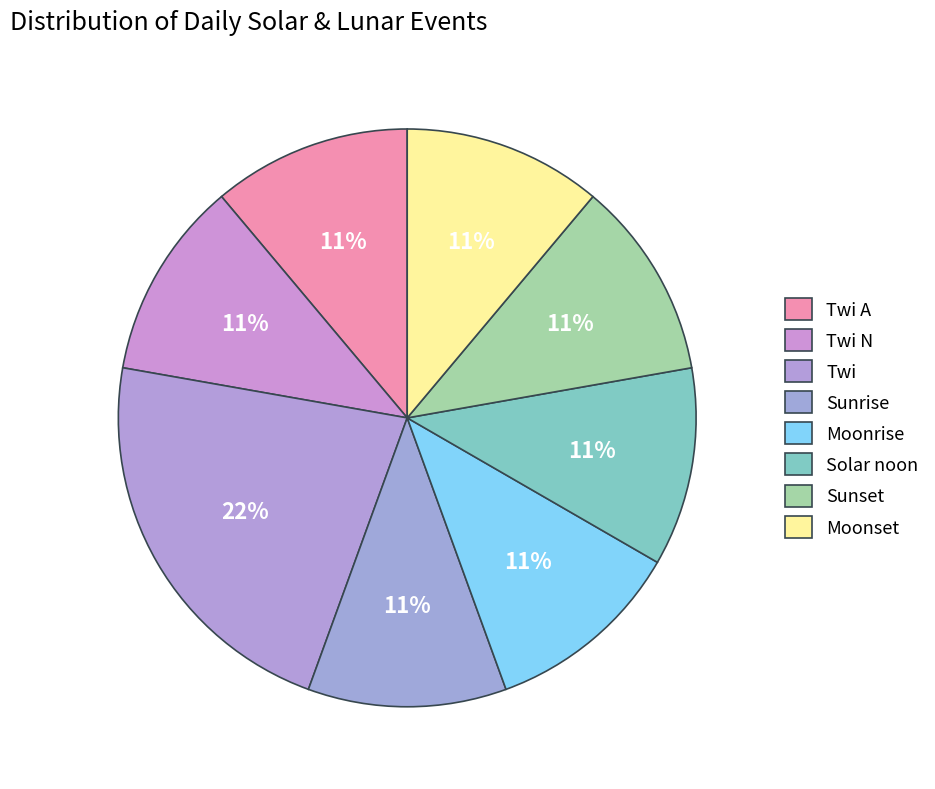

True or false: Solar noon accounts for 1% of the total.

False